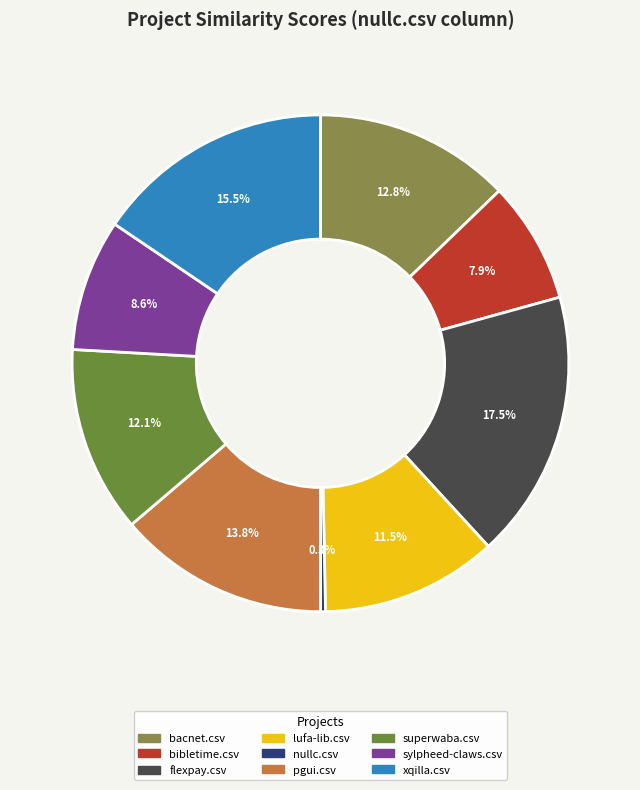

Which has a higher value, bibletime.csv or sylpheed-claws.csv?

sylpheed-claws.csv